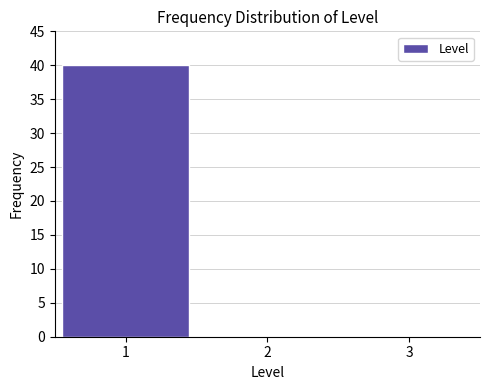

Reading left to right, transcribe this chart: for each bar, give the range it covers on the x-axis and its height. The values are not printed on the chart, so give them approximately, as read against the axis.

0.5 to 1.5: 40
1.5 to 2.5: 0
2.5 to 3.5: 0